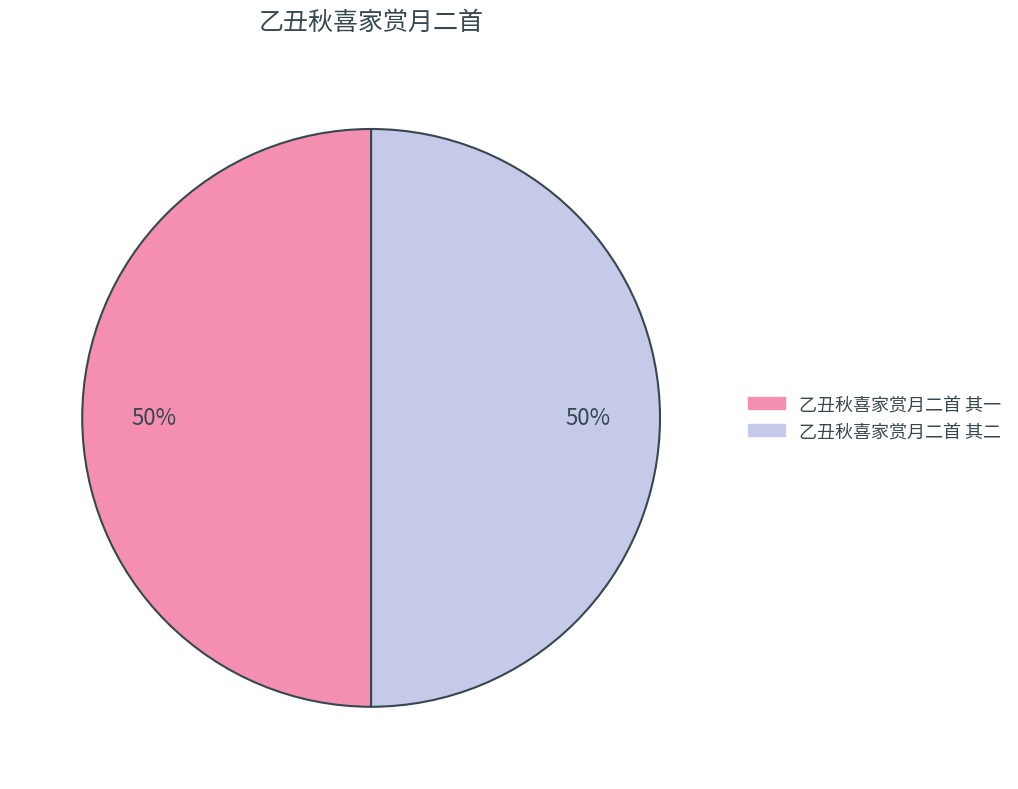

True or false: 乙丑秋喜家赏月二首 其一 accounts for 50% of the total.

True